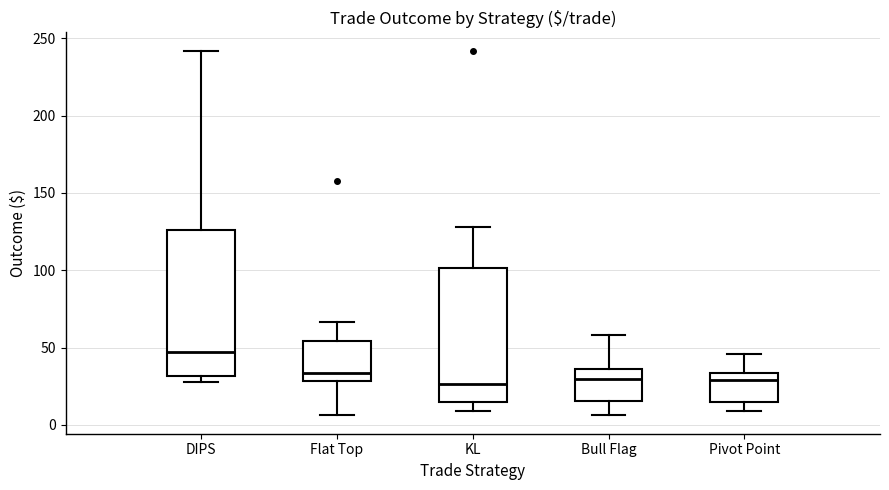

Where is the upper edge of the box for DIPS on the y-axis? The values are not printed on the chart, so give them approximately, as read against the axis.

125